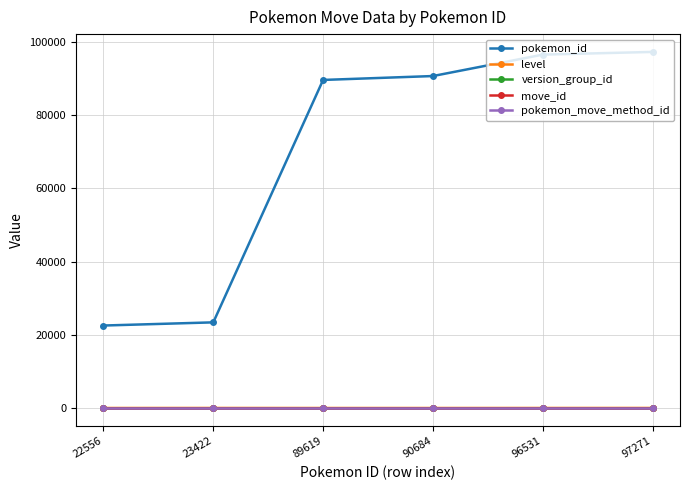

Which series has the largest total across all categories?

pokemon_id